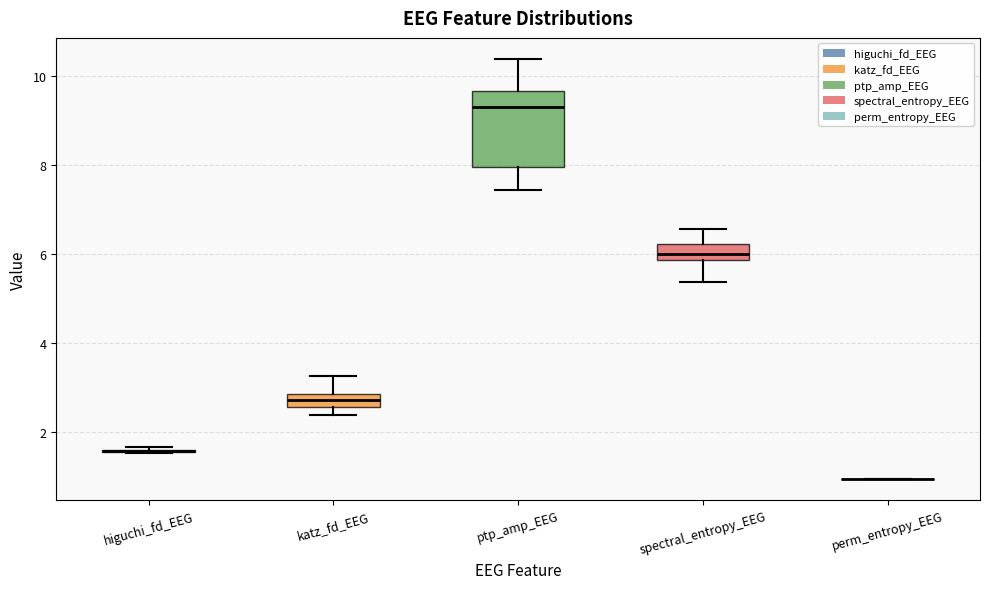

Where is the upper edge of the box for katz_fd_EEG on the y-axis? The values are not printed on the chart, so give them approximately, as read against the axis.

2.8